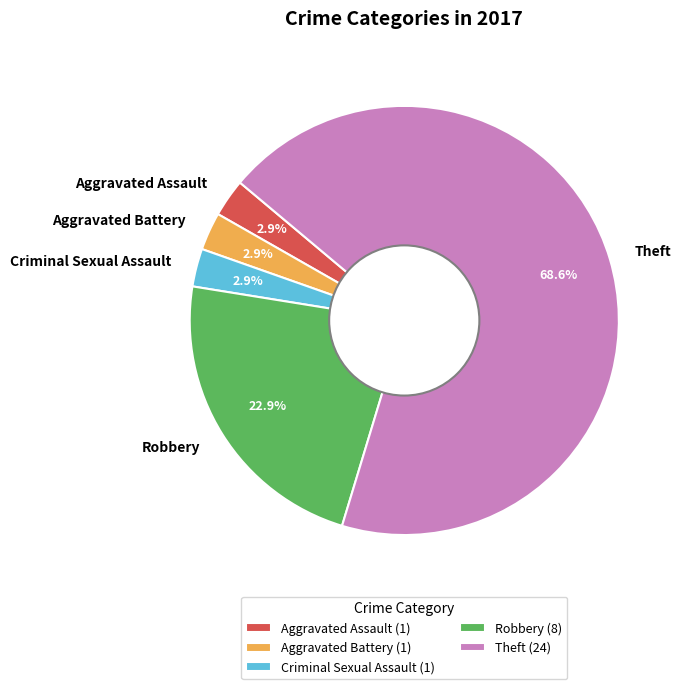

Which has a higher value, Robbery or Criminal Sexual Assault?

Robbery